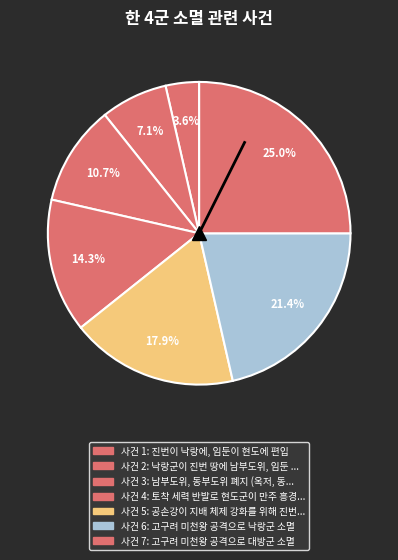

How many slices are in this pie chart?

7